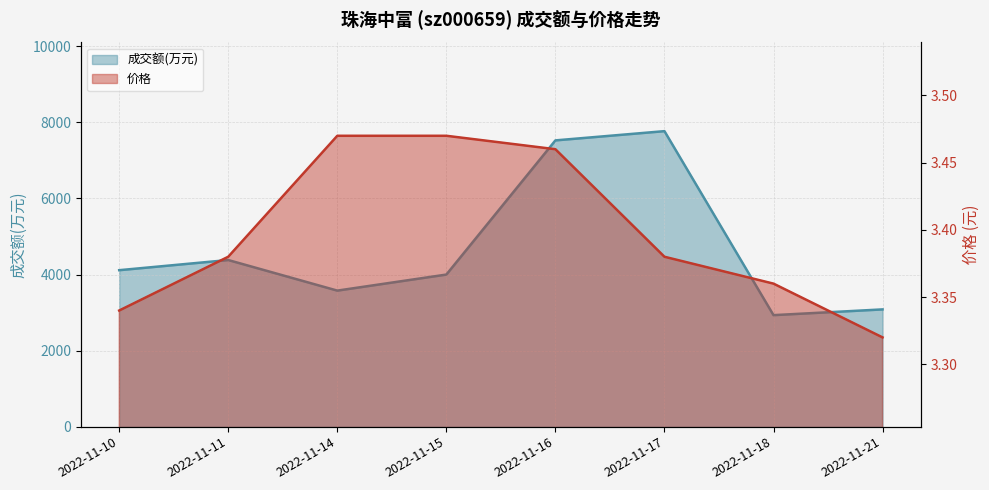

What are all the series names shown in the legend?

成交额(万元), 价格